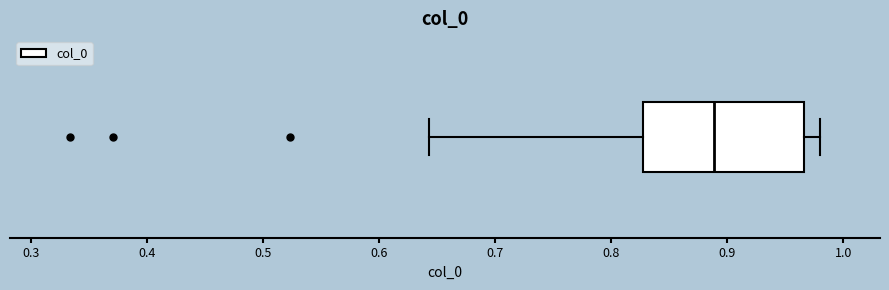

Read this box plot against the x-axis: the position of the median line, the range covered by the box, and the ends of both whiskers. The values are not printed on the chart, so give them approximately, as read against the axis.

median 0.89, box 0.83 to 0.97, whiskers 0.64 to 0.98